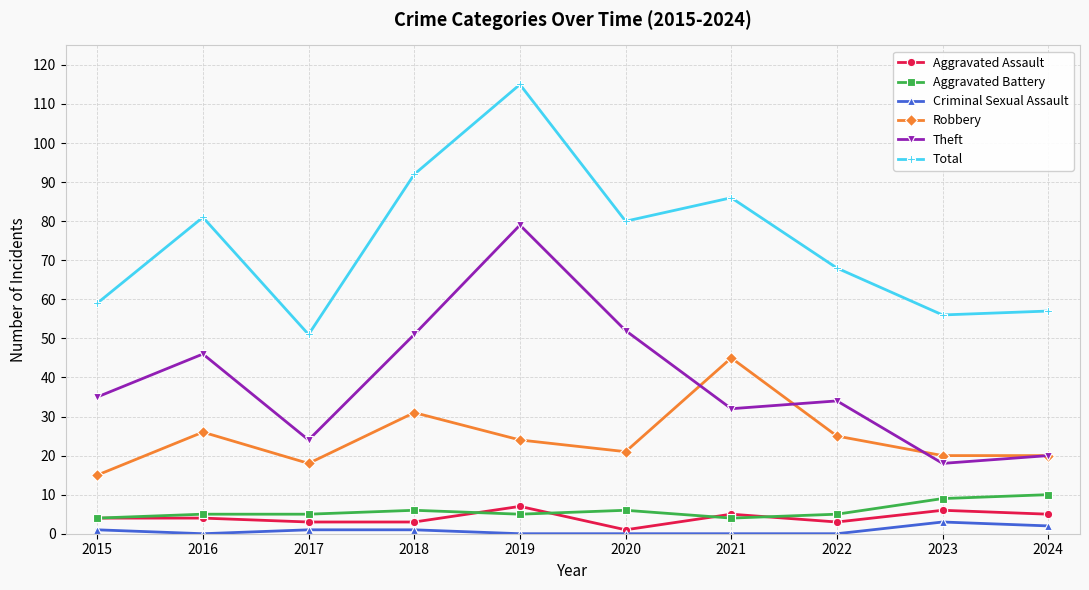

Is this an area chart (filled region under the line)?

No